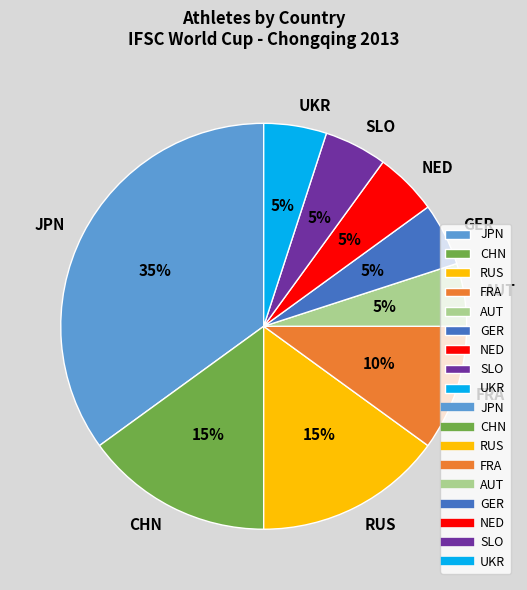

To the nearest percent, what portion does AUT represent?

5%